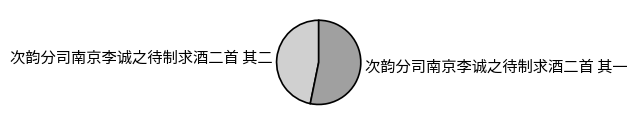

Which slice is the smallest?

次韵分司南京李诚之待制求酒二首 其二